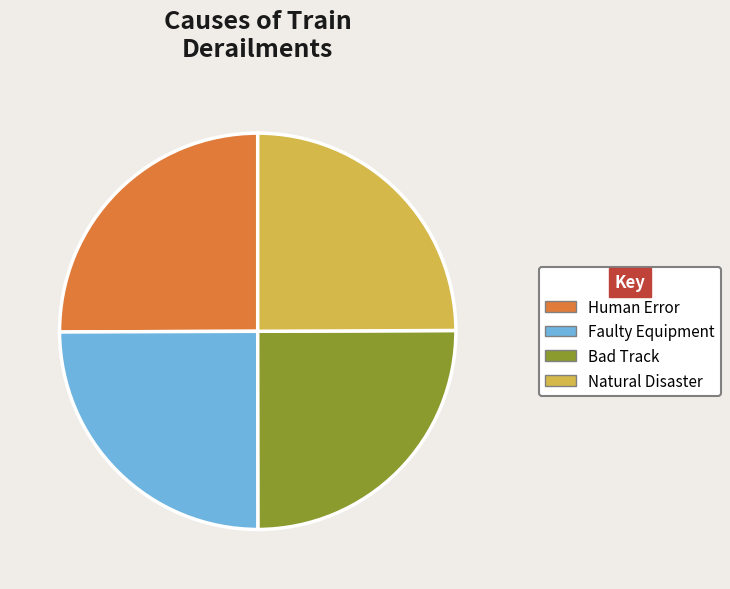

Count the number of slices in the pie.

4